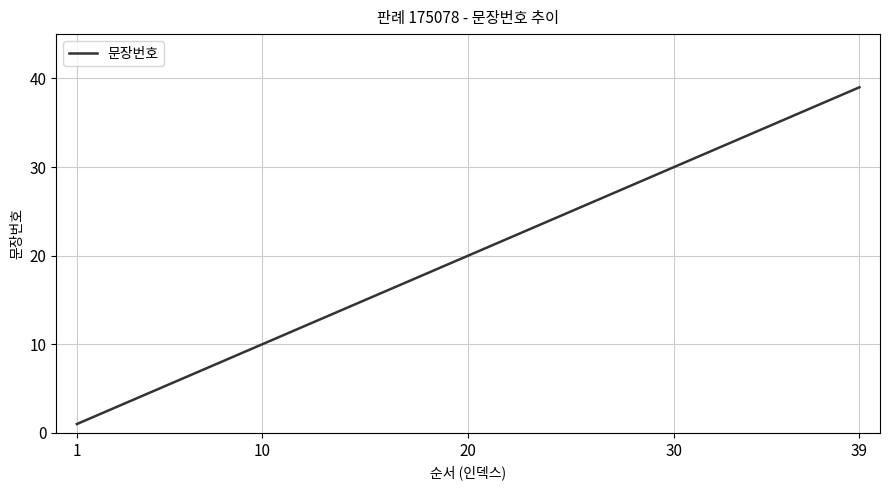

Reading left to right, transcribe all the data shown in this chart.

1	2	3	4	5	6	7	8	9	10	11	12	13	14	15	16	17	18	19	20	21	22	23	24	25	26	27	28	29	30	31	32	33	34	35	36	37	38	39